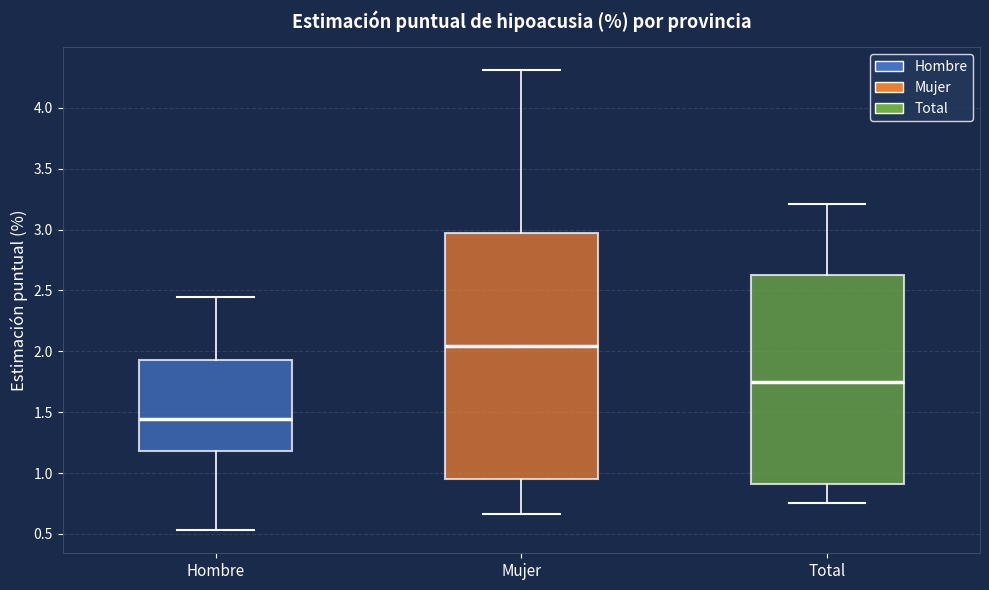

Comparing the boxes themselves (not the whiskers), which one is the tallest?

Mujer